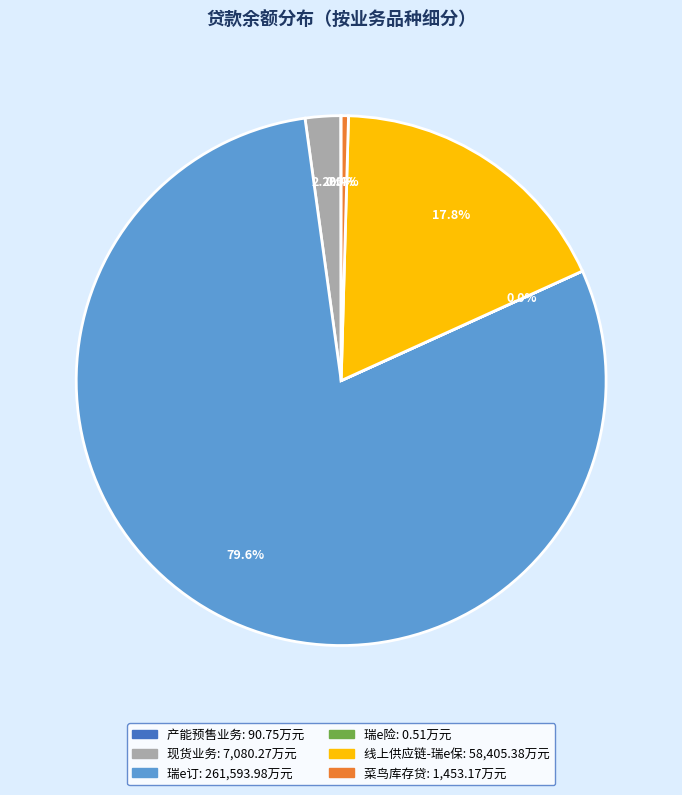

Which slice is the largest?

瑞e订